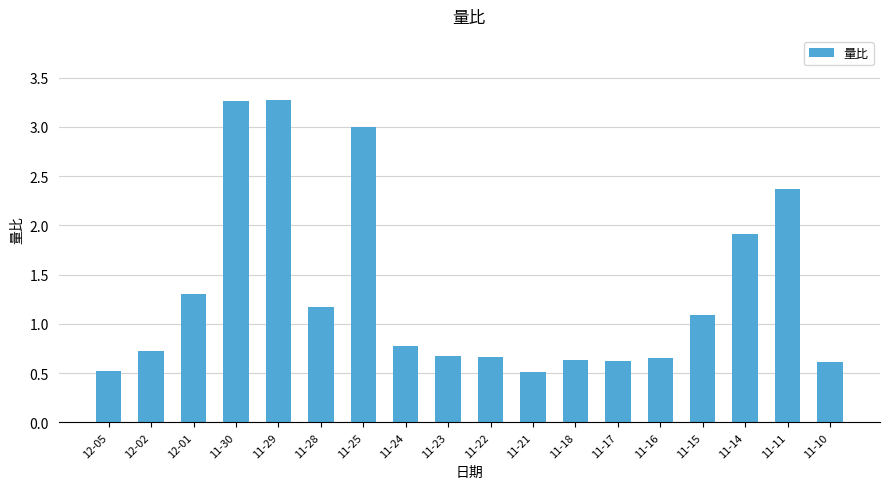

What is the ratio of the value at 11-30 to the value at 11-11?

1.4